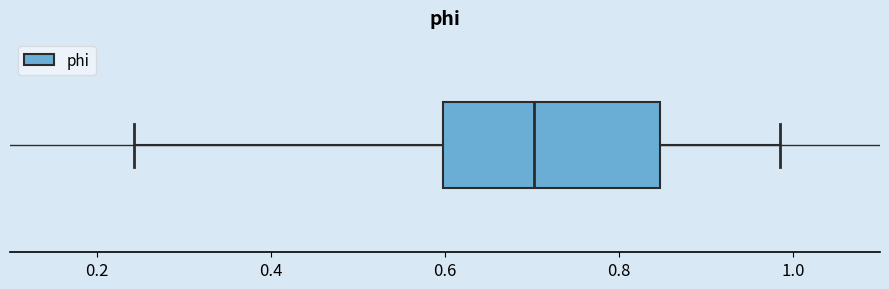

Transcribe this box plot: give where the median line is, the range the box spans, and where the two whiskers end, as read against the x-axis. The values are not printed on the chart, so give them approximately, as read against the axis.

median 0.70, box 0.60 to 0.84, whiskers 0.24 to 0.98